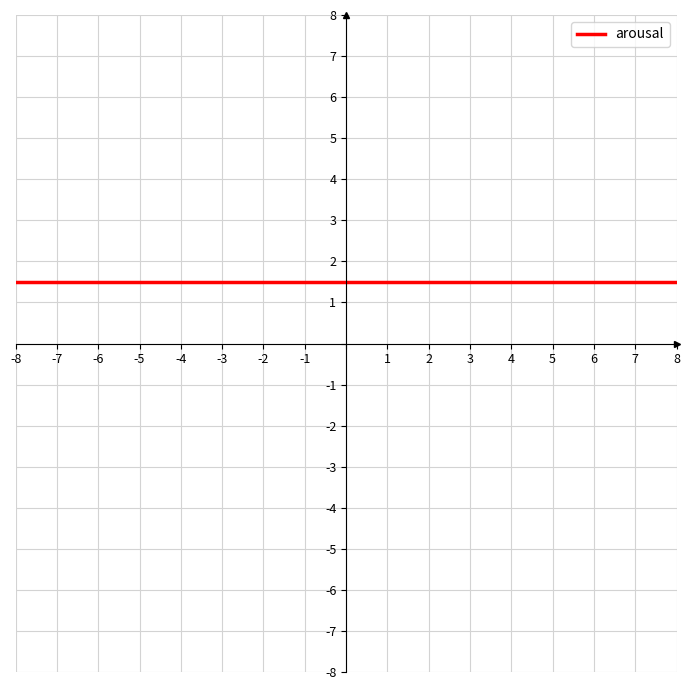

What is the maximum value shown in the chart?

2